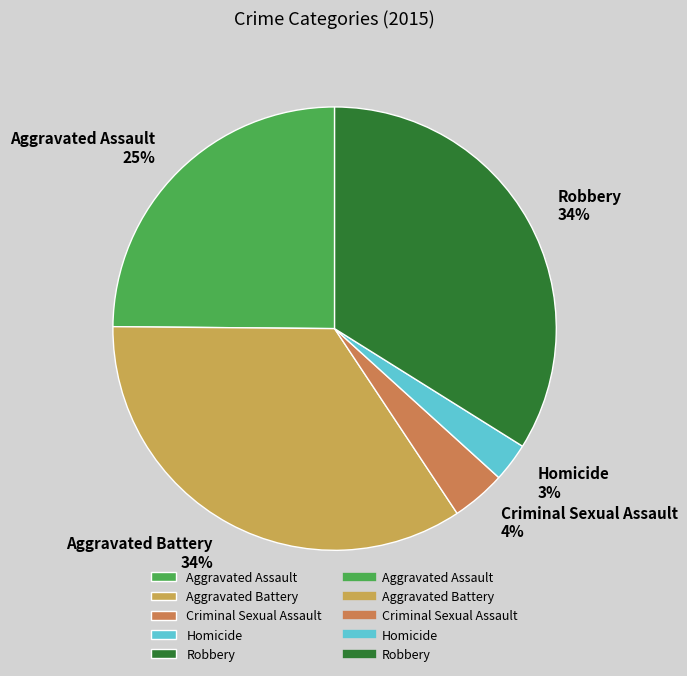

Which has a higher value, Homicide or Aggravated Battery?

Aggravated Battery